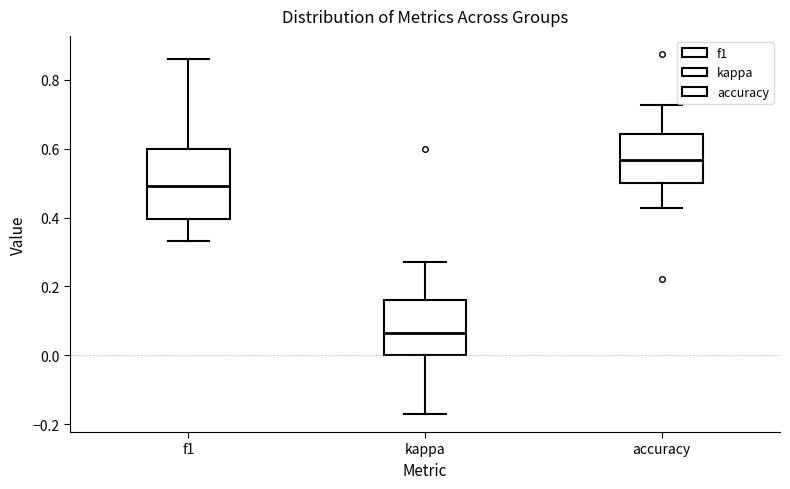

Reading left to right, transcribe this box plot: for each box, give where its median line is, the range the box spans, and where its two whiskers end, as read against the y-axis. The values are not printed on the chart, so give them approximately, as read against the axis.

f1: median 0.50, box 0.40 to 0.60, whiskers 0.34 to 0.86
kappa: median 0.06, box 0.00 to 0.16, whiskers -0.18 to 0.28
accuracy: median 0.56, box 0.50 to 0.64, whiskers 0.42 to 0.72